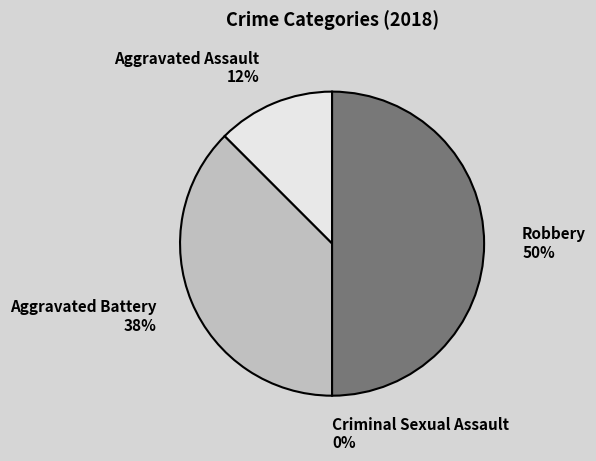

Is it true that Aggravated Battery is 48% of the pie?

False